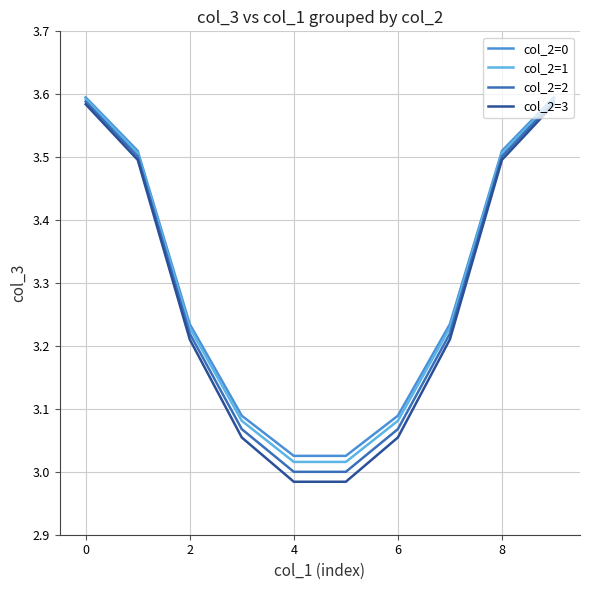

Which series has the largest range (max minus min)?

col_2=3